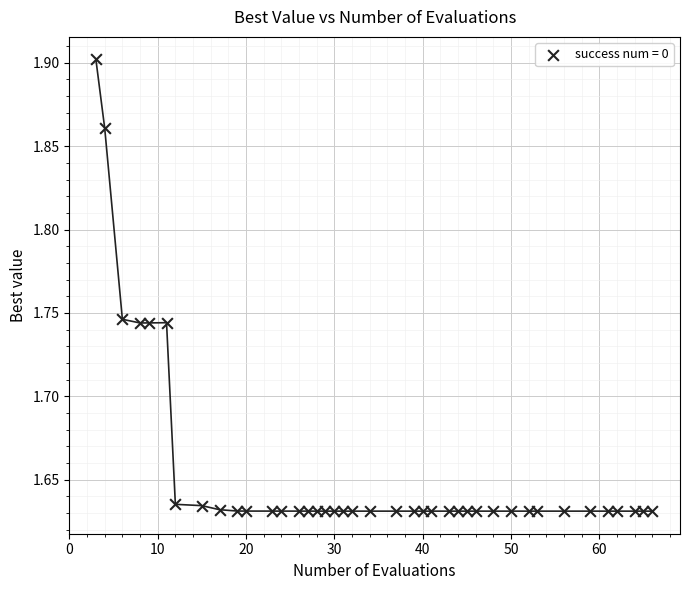

What is the range of Y values (max minus min)?

0.3